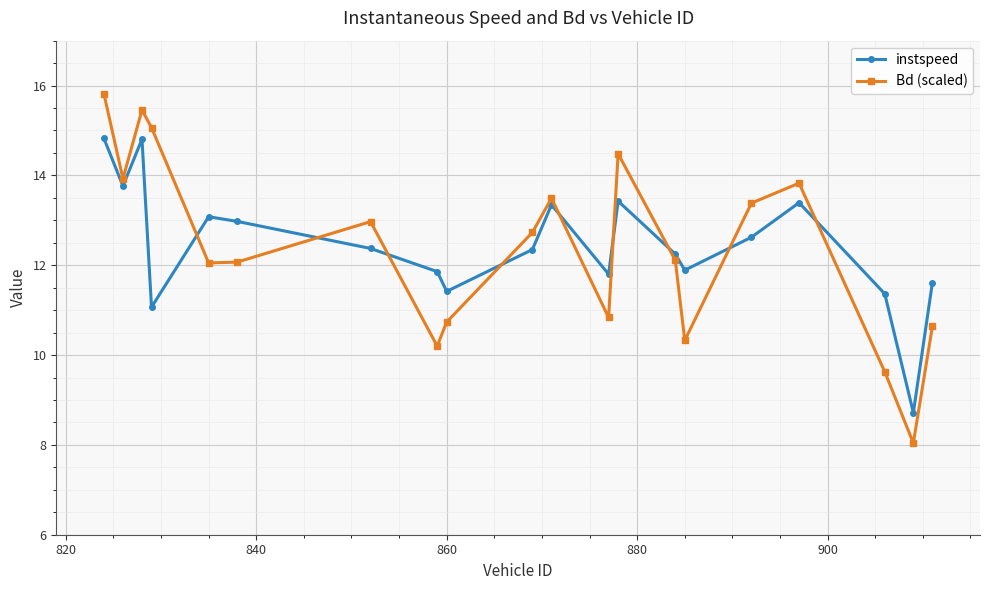

What is the maximum value for instspeed?

14.8